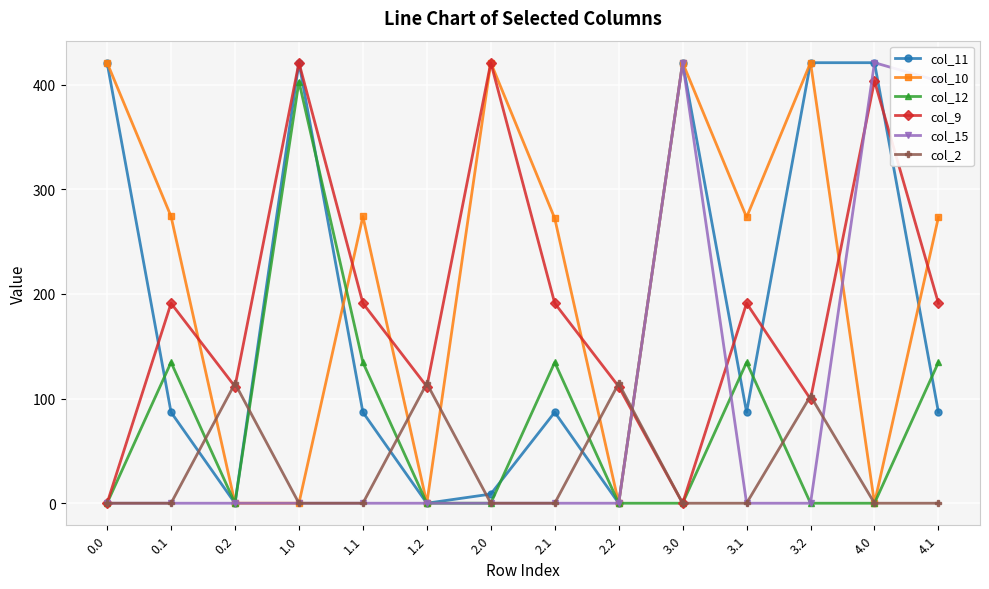

The col_2 series shows 71.8 at 1.2. True or false?

False